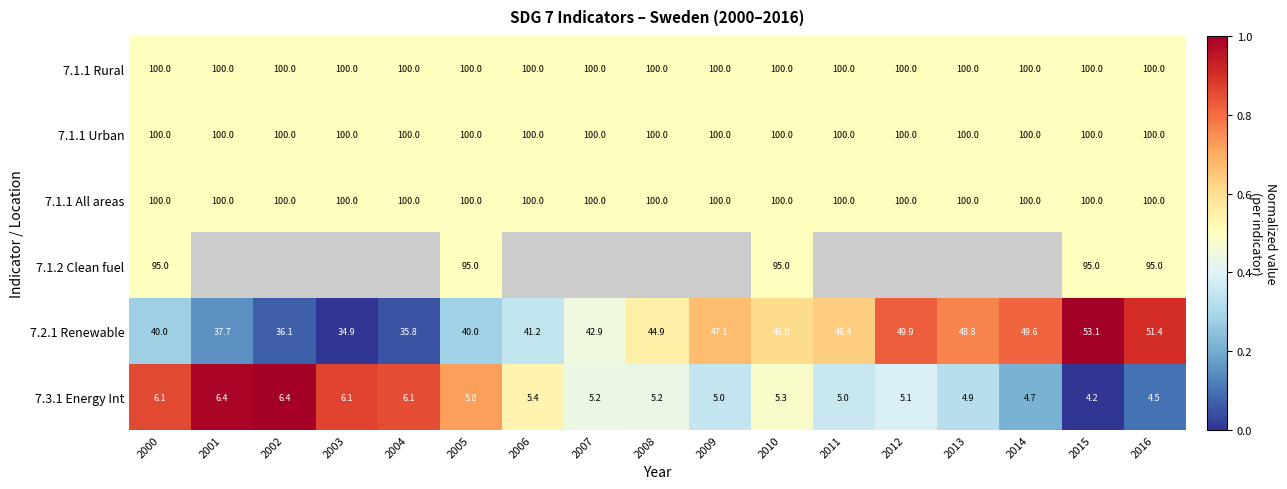

Is the value of 7.2.1 Renewable at 2002 greater than the value of 7.1.2 Clean fuel at 2005?

No